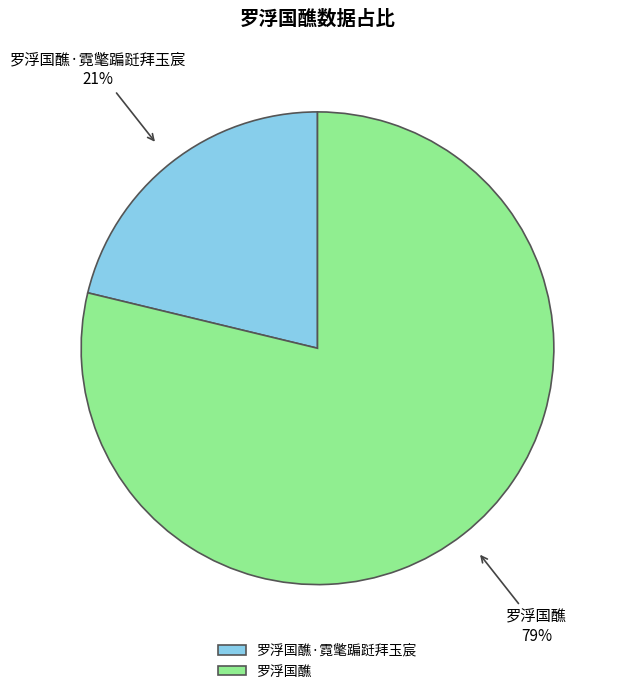

Which has a higher value, 罗浮国醮·霓氅蹁跹拜玉宸 or 罗浮国醮?

罗浮国醮